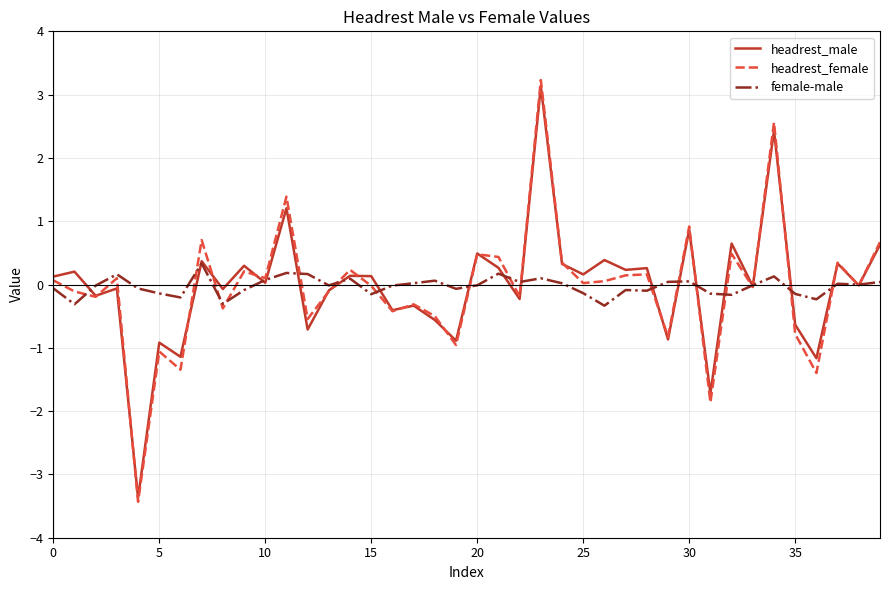

What is the sum of all female-male values?

-1.1